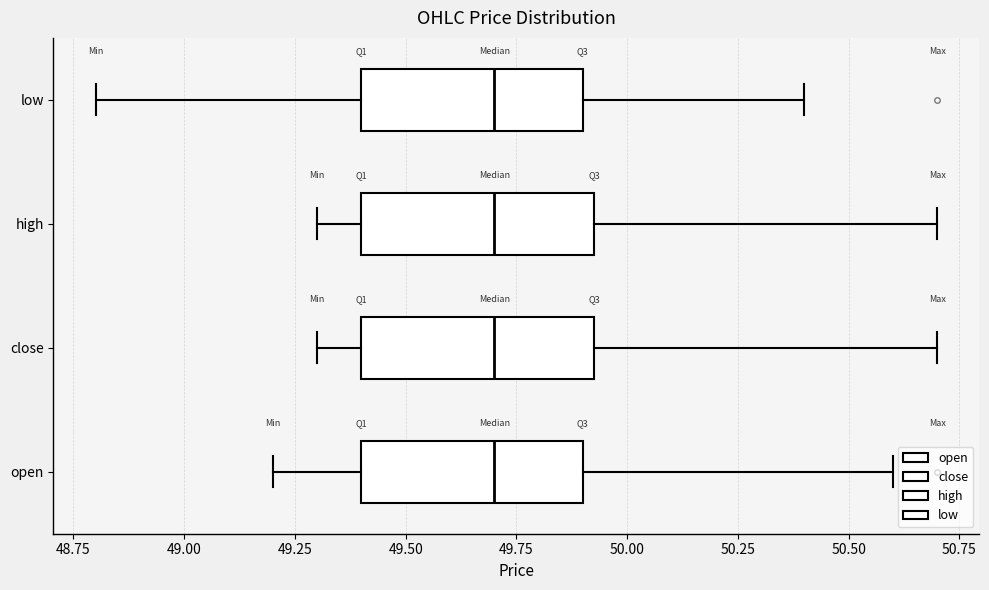

Where does the right whisker of the box for low end on the x-axis? The values are not printed on the chart, so give them approximately, as read against the axis.

50.40